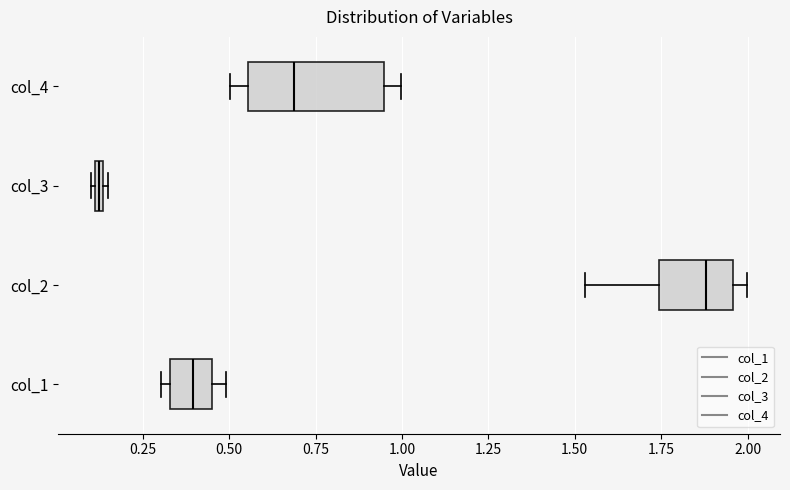

Which box is the widest, from its left edge to its right edge?

col_4